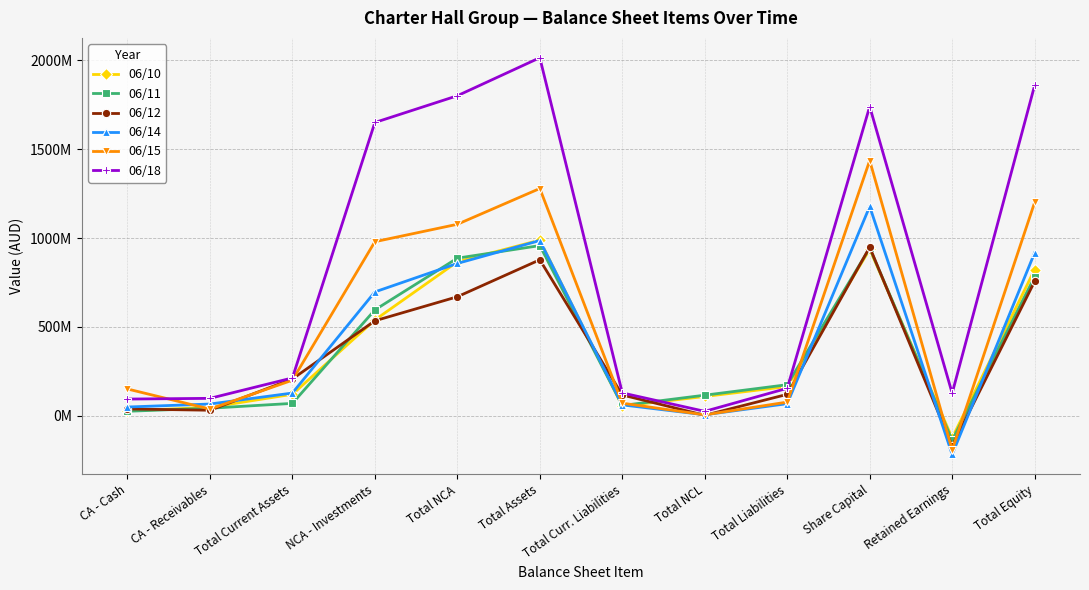

At which label is 06/10 closest to 432168000?

NCA - Investments